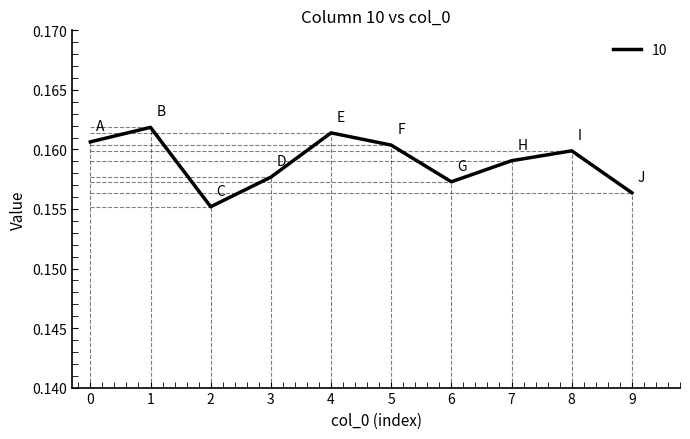

Rank the categories by value from highest to lowest.

1, 4, 0, 5, 8, 7, 3, 6, 9, 2